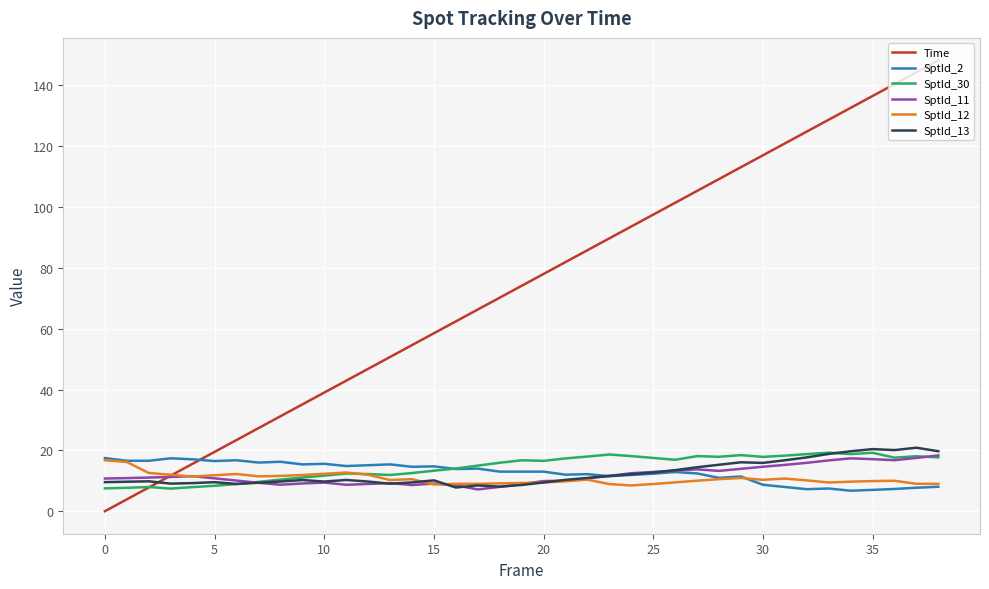

Which series has the largest range (max minus min)?

Time